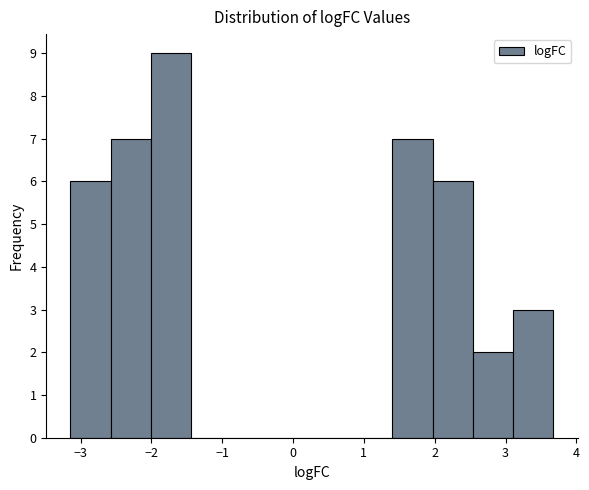

Reading left to right, list every bar in this chart as the range it spans on the x-axis followed by its height. Neither the bar edges nor the heights are printed on the chart, so give them approximately, as read against the axes.

-3.1 to -2.6: 6
-2.6 to -2.0: 7
-2.0 to -1.4: 9
-1.4 to -0.9: 0
-0.9 to -0.3: 0
-0.3 to 0.3: 0
0.3 to 0.8: 0
0.8 to 1.4: 0
1.4 to 2.0: 7
2.0 to 2.5: 6
2.5 to 3.1: 2
3.1 to 3.7: 3